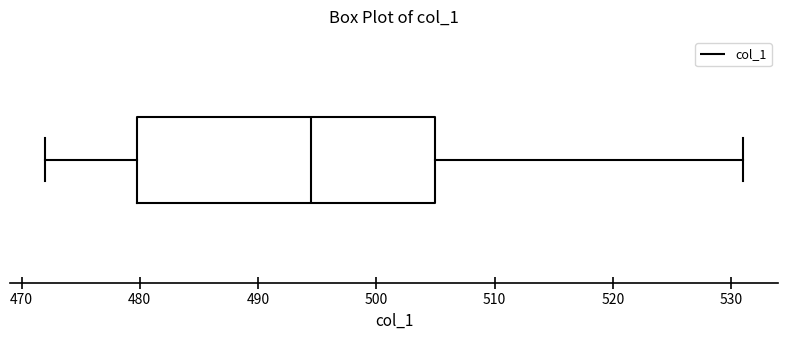

Read this box plot against the x-axis: the position of the median line, the range covered by the box, and the ends of both whiskers. The values are not printed on the chart, so give them approximately, as read against the axis.

median 495, box 480 to 505, whiskers 472 to 531